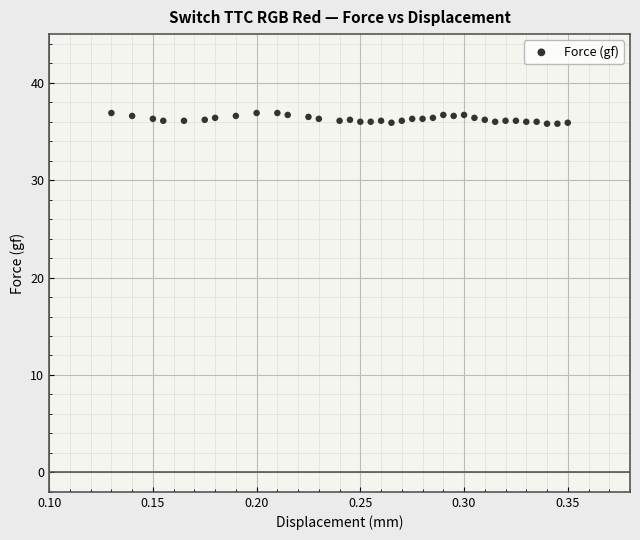

What is the range of Y values (max minus min)?

1.1